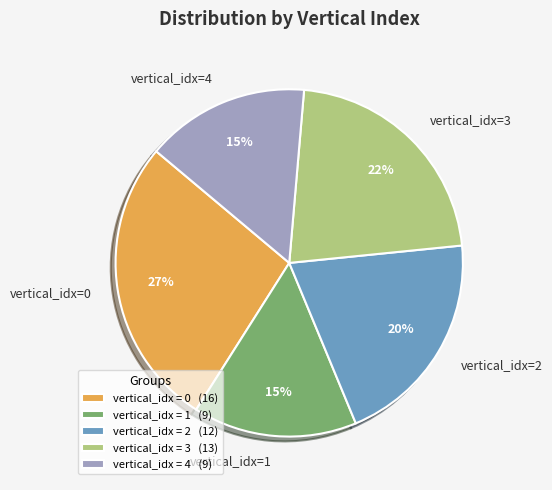

Is the sum of vertical_idx=3 and vertical_idx=2 greater than half?

No